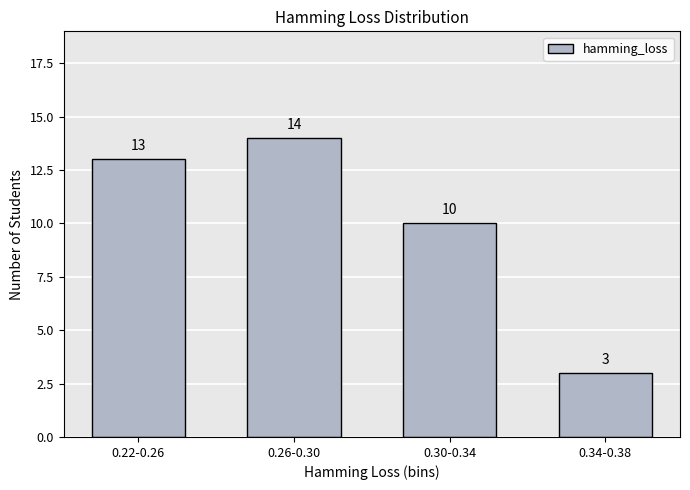

Reading left to right, transcribe all the data shown in this chart.

0.22-0.26=13	0.26-0.30=14	0.30-0.34=10	0.34-0.38=3